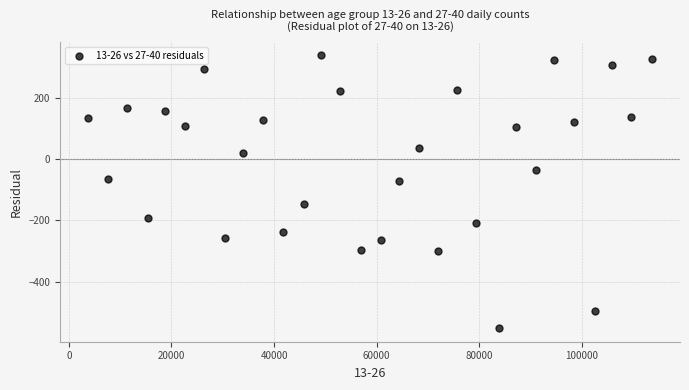

What is the range of X values (max minus min)?

109882.0